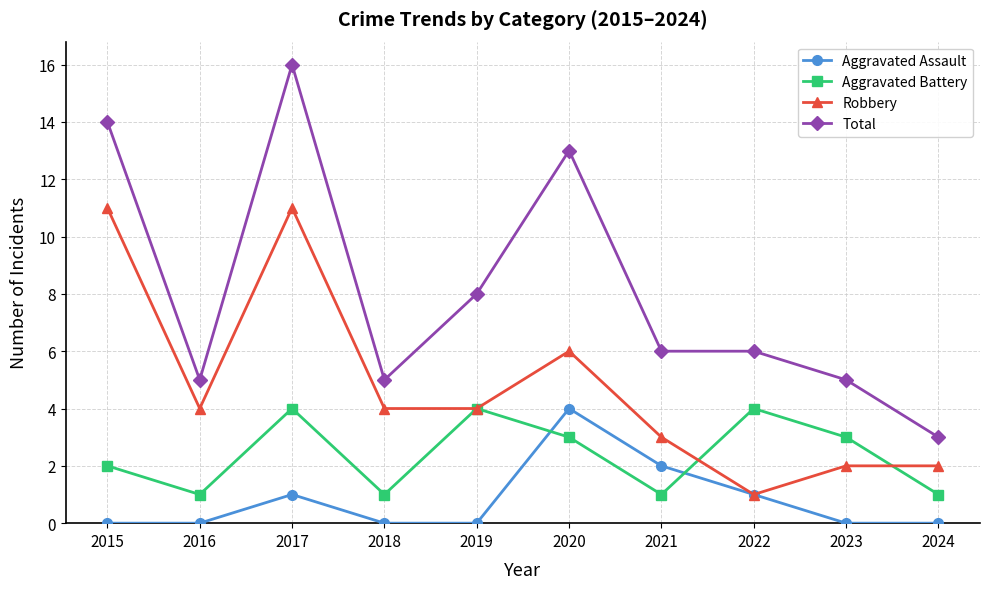

Which series changed the most between 2018 and 2021?

Aggravated Assault